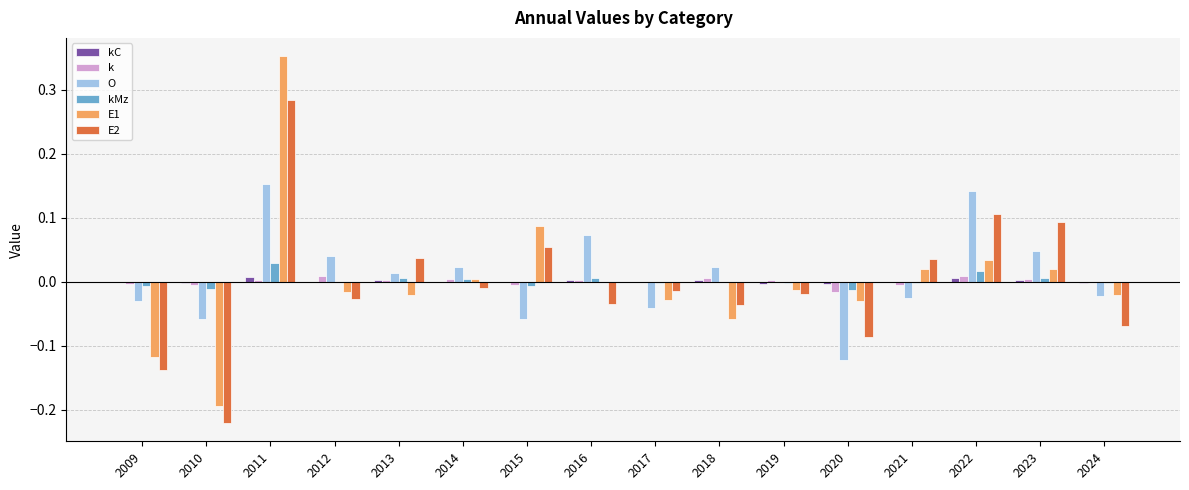

Which category has the highest value across all series?

2011